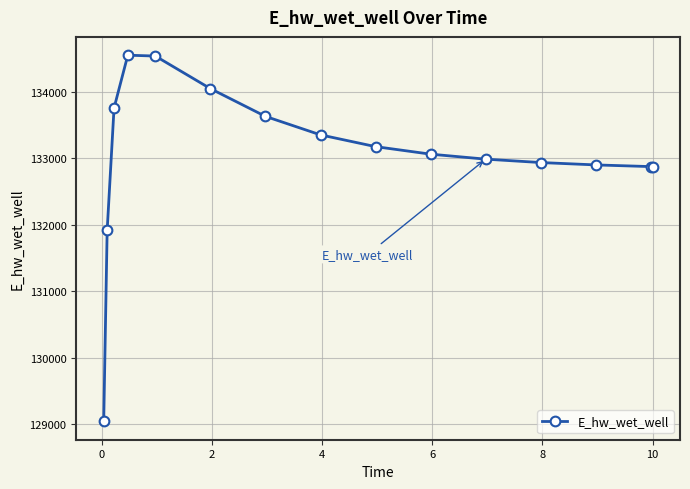

What is the smallest value displayed?

129040.7